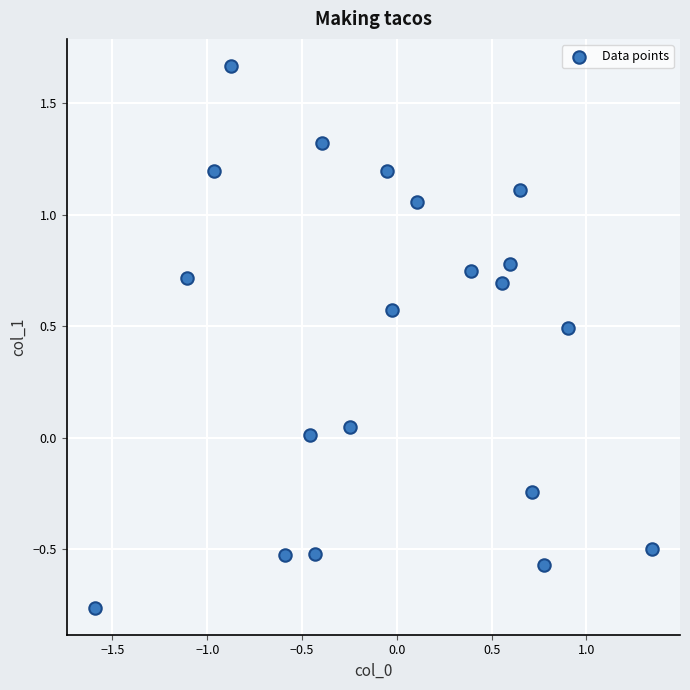

What is the range of X values (max minus min)?

2.9